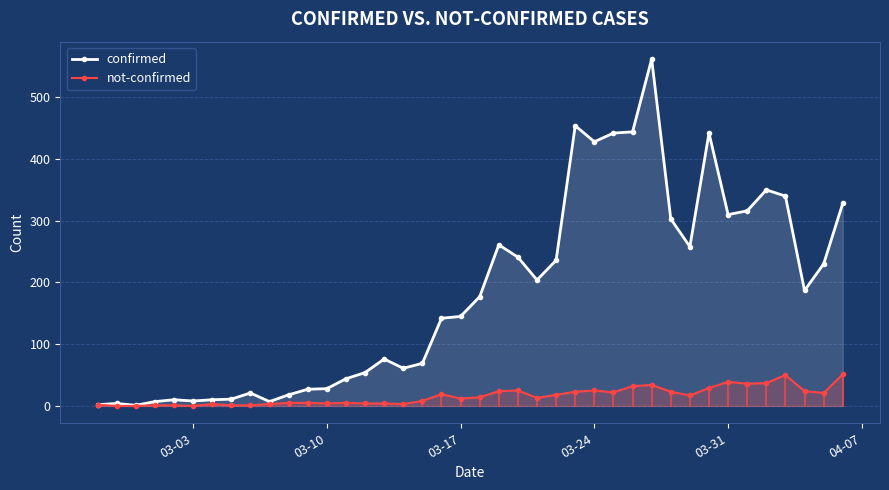

What is the difference between the maximum and minimum values in the not-confirmed series?

51